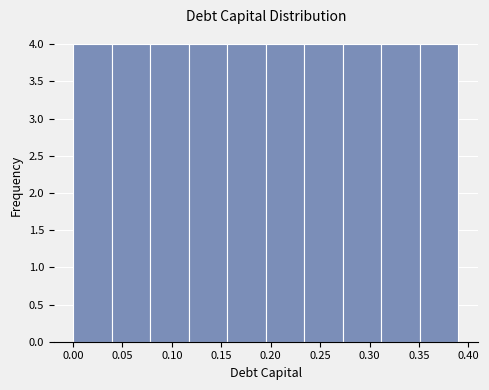

How tall is the bar that spans 0.234 to 0.273 on the x-axis? Neither the bar edges nor the heights are printed on the chart, so give them approximately, as read against the axes.

4